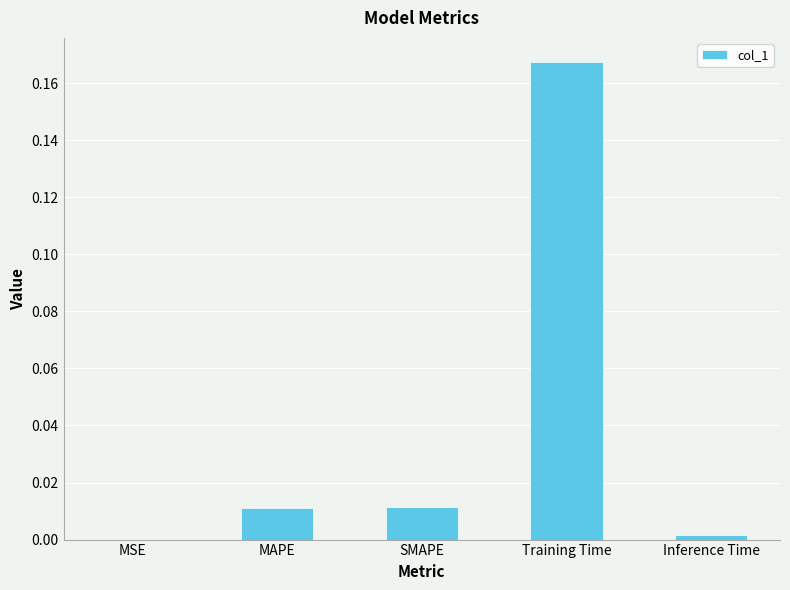

The chart shows a value of 0.0 at SMAPE. True or false?

True